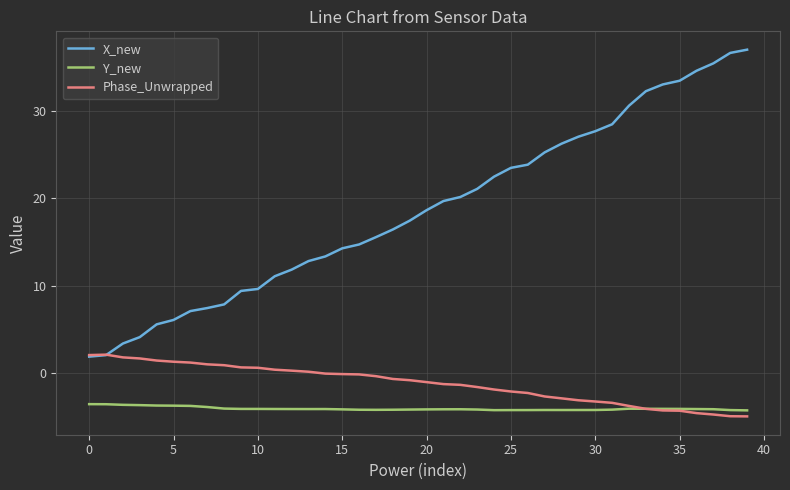

True or false: Y_new and X_new intersect in this chart.

False